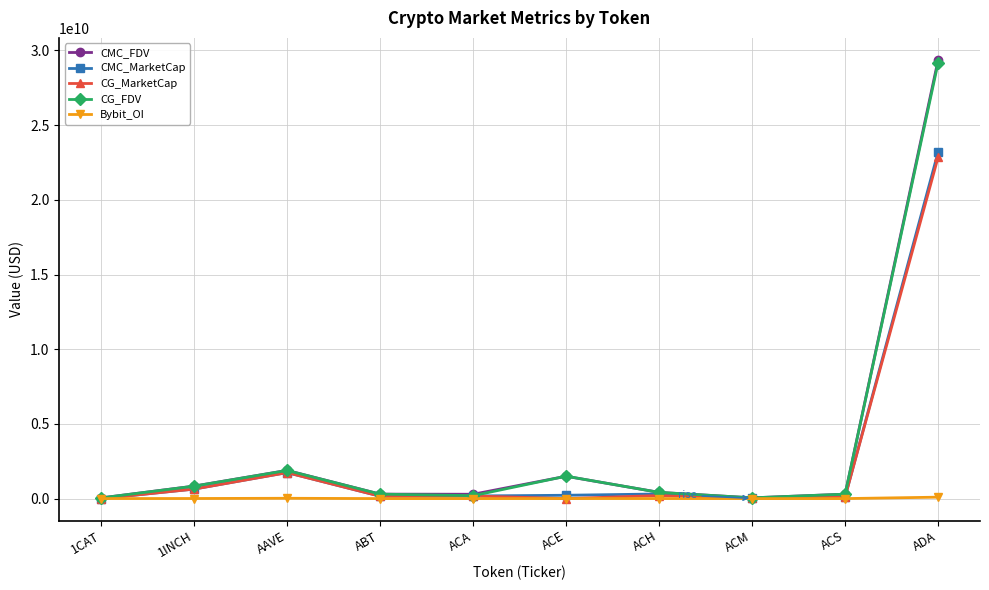

True or false: CG_FDV has more than 0 interior local peaks.

True